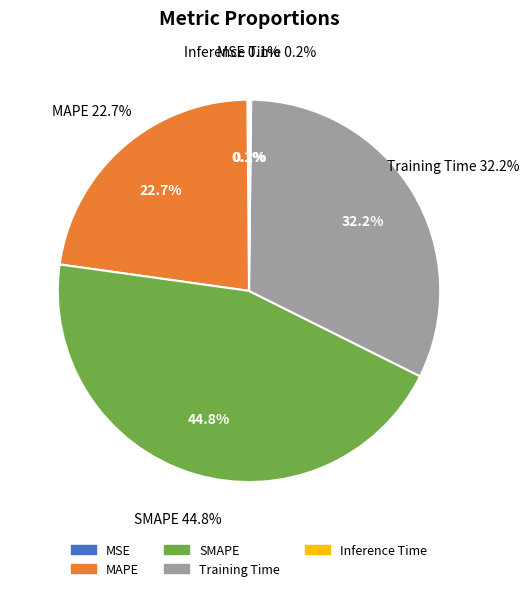

To the nearest percent, what is the combined percentage of MAPE and MSE?

23%